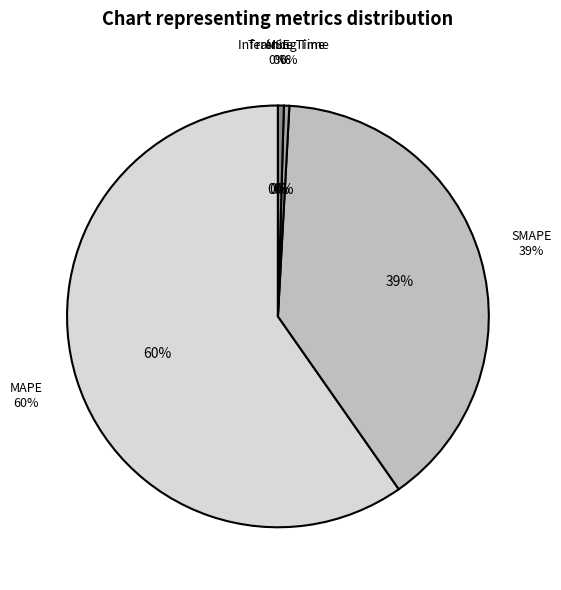

To the nearest percent, what is the average slice percentage?

20%